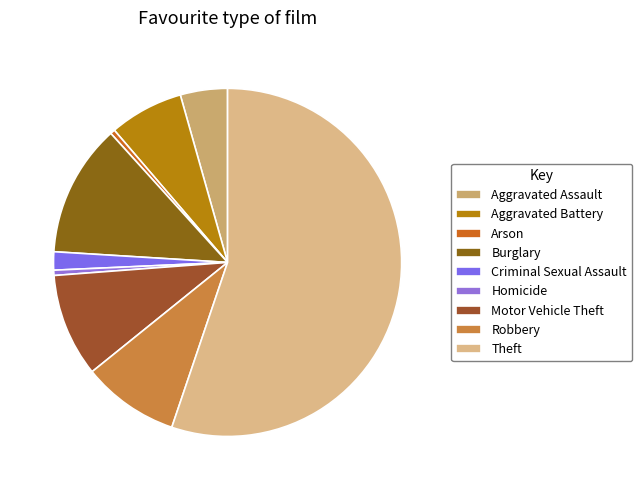

Which category has the smallest portion of the pie?

Arson